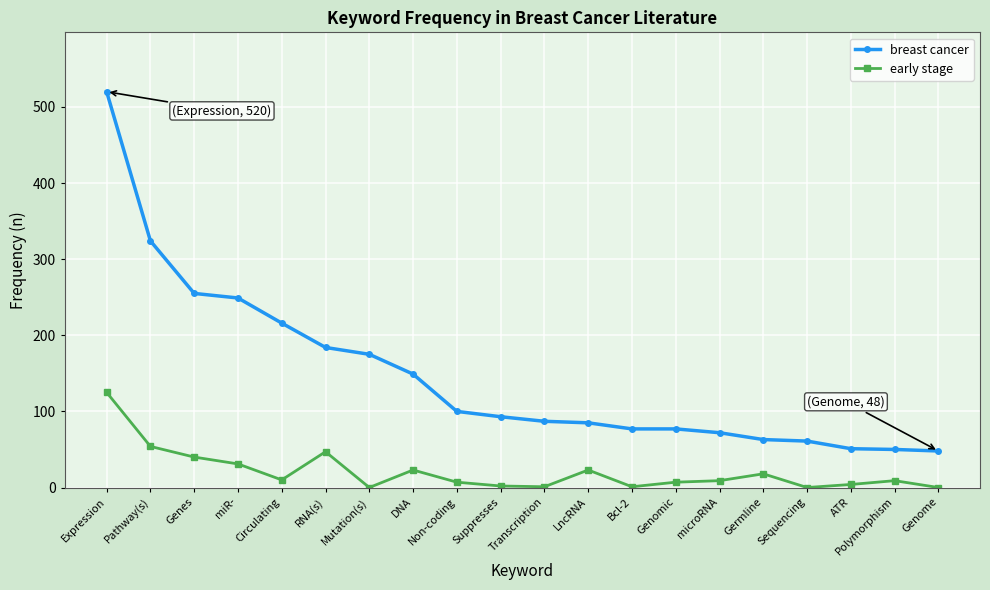

At which category is the sum across all series the highest?

Expression